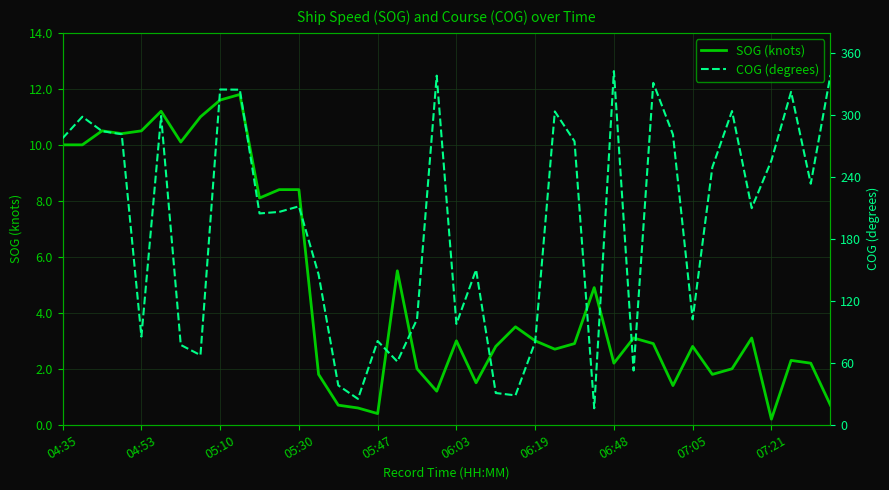

True or false: COG (degrees) and SOG (knots) intersect in this chart.

False